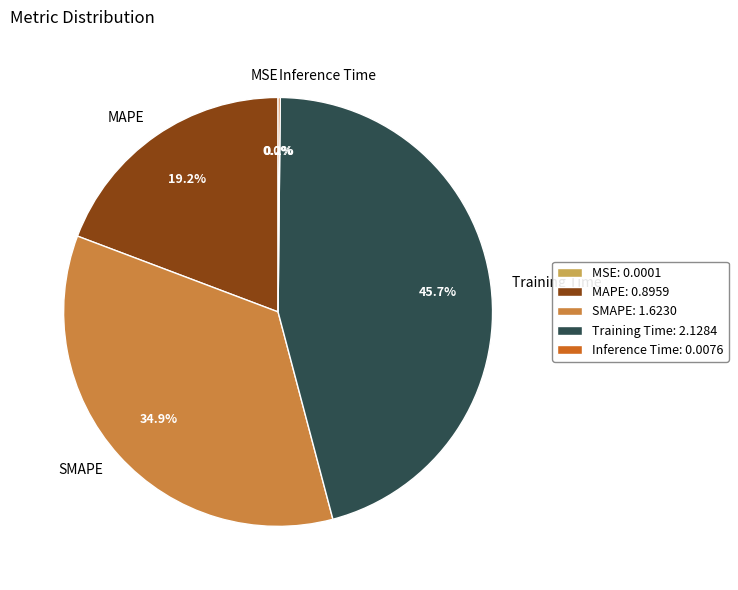

What is the largest slice in the pie chart?

Training Time